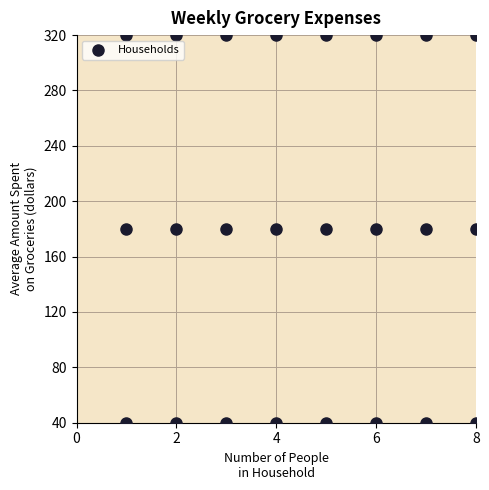

What is the range of Y values (max minus min)?

280